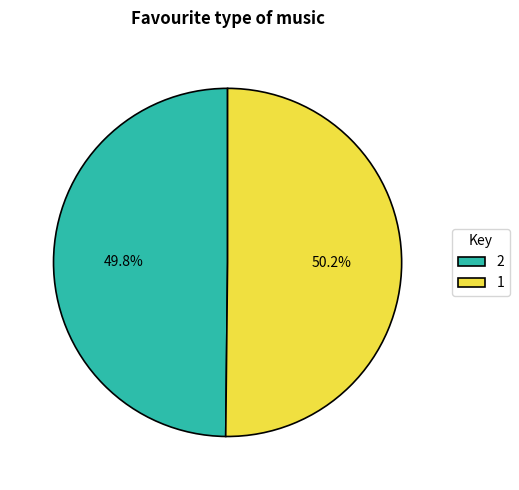

Is there a majority slice in this chart?

Yes